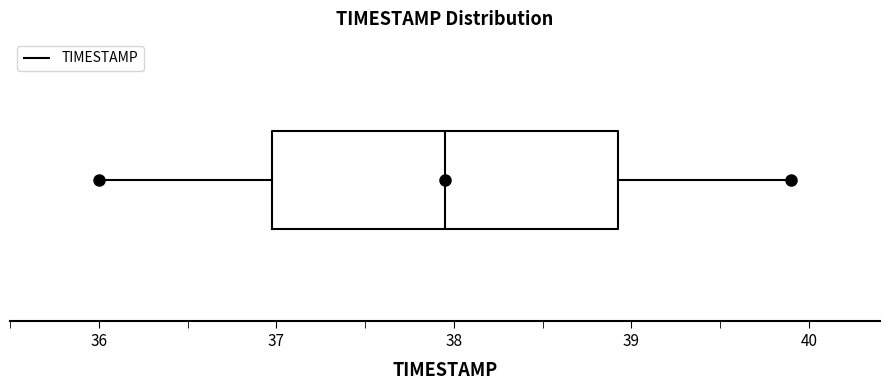

Where does the right whisker of the box end on the x-axis? The values are not printed on the chart, so give them approximately, as read against the axis.

39.9